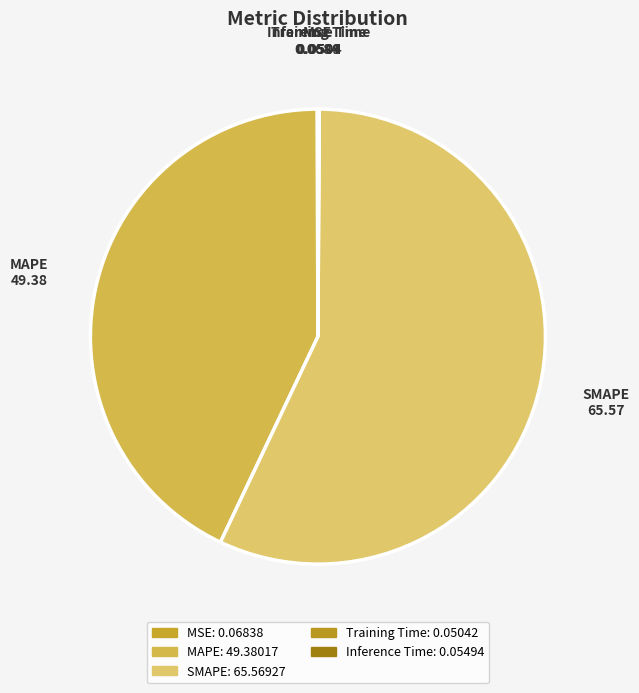

What is the largest slice in the pie chart?

SMAPE